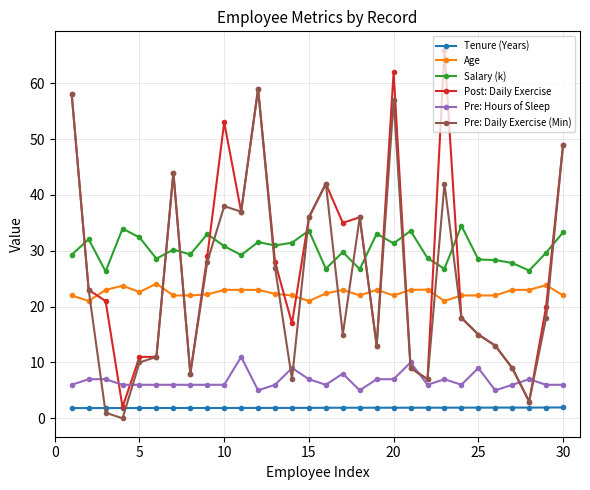

What is the difference between the maximum and second lowest values in the Salary (k) series?

8.0